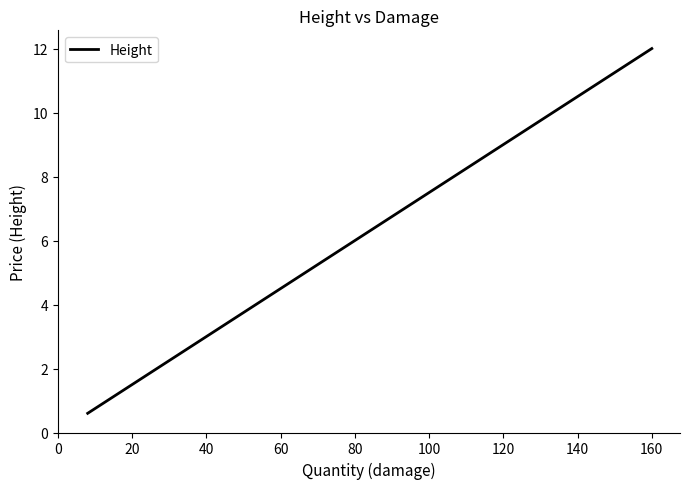

What is the maximum value shown in the chart?

12.0